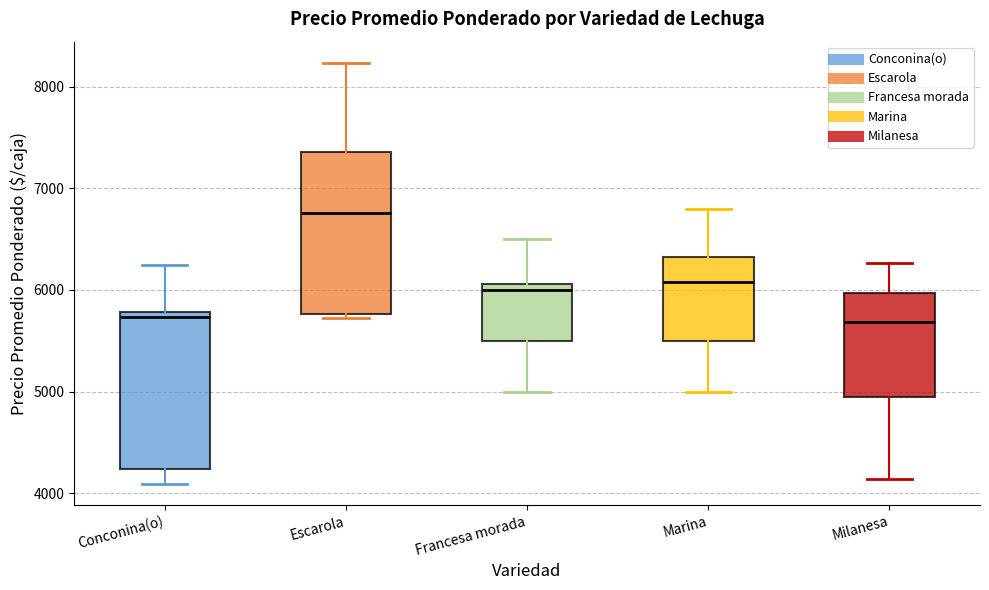

Reading left to right, transcribe this box plot: for each box, give where its median line is, the range the box spans, and where its two whiskers end, as read against the y-axis. The values are not printed on the chart, so give them approximately, as read against the axis.

Conconina(o): median 5700, box 4200 to 5800, whiskers 4100 to 6200
Escarola: median 6800, box 5800 to 7400, whiskers 5700 to 8200
Francesa morada: median 6000, box 5500 to 6100, whiskers 5000 to 6500
Marina: median 6100, box 5500 to 6300, whiskers 5000 to 6800
Milanesa: median 5700, box 4900 to 6000, whiskers 4100 to 6300